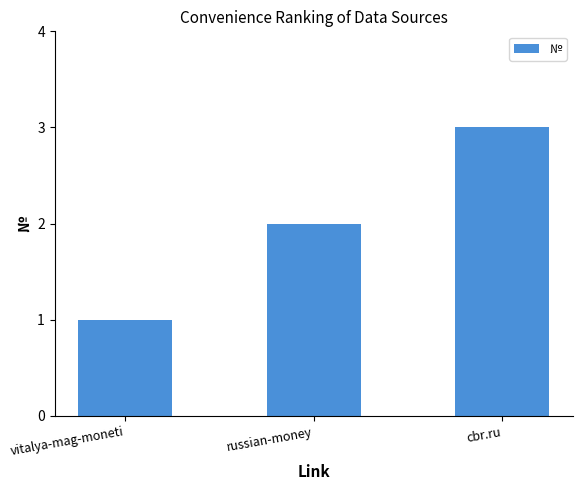

What is the label of the 2nd bar from the right?

russian-money